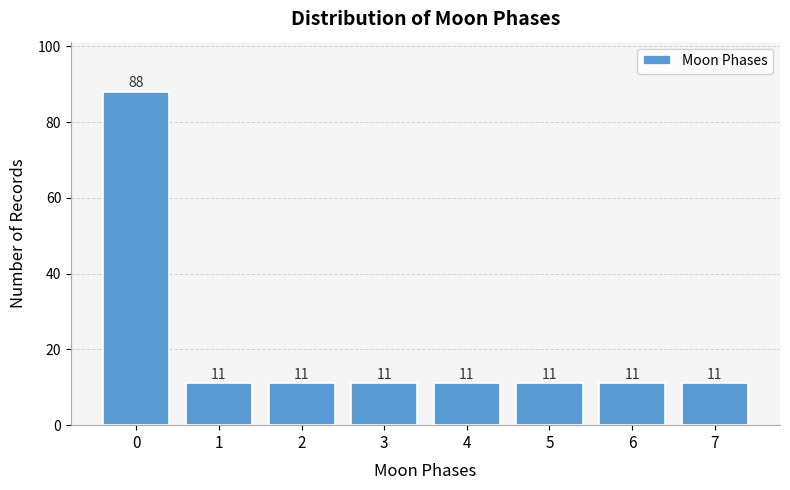

Reading left to right, list all the values displayed in this chart.

0=88	1=11	2=11	3=11	4=11	5=11	6=11	7=11